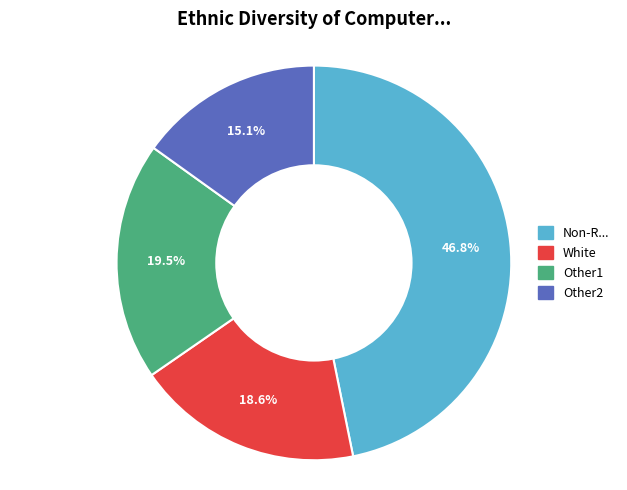

Is there any slice that represents more than half of the pie?

No